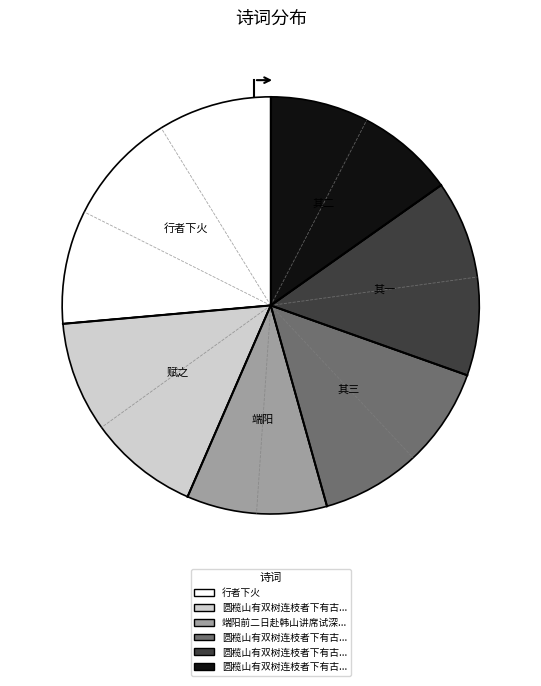

Is there any slice that represents more than half of the pie?

No